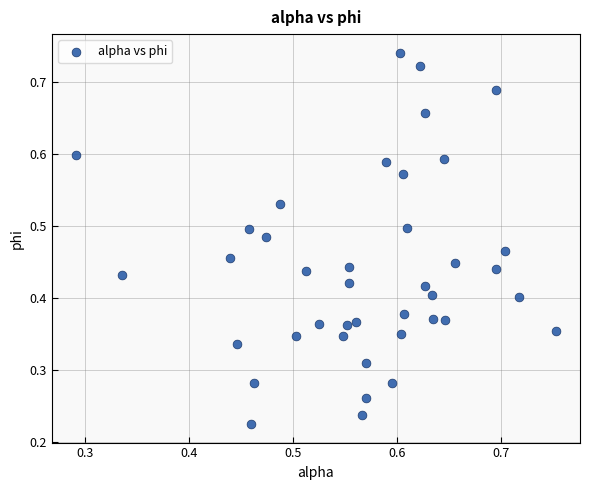

How many data points are displayed?

40